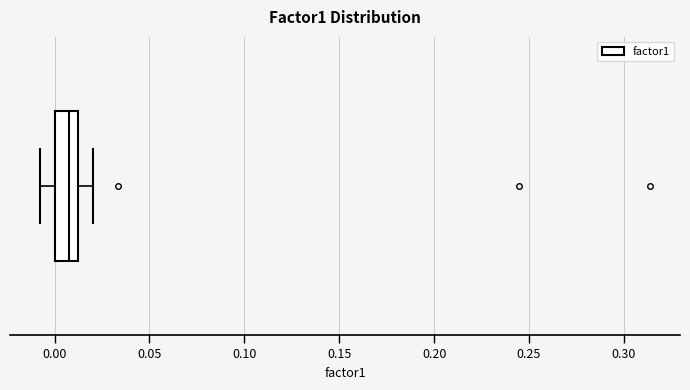

Where does the left whisker of the box end on the x-axis? The values are not printed on the chart, so give them approximately, as read against the axis.

-0.005